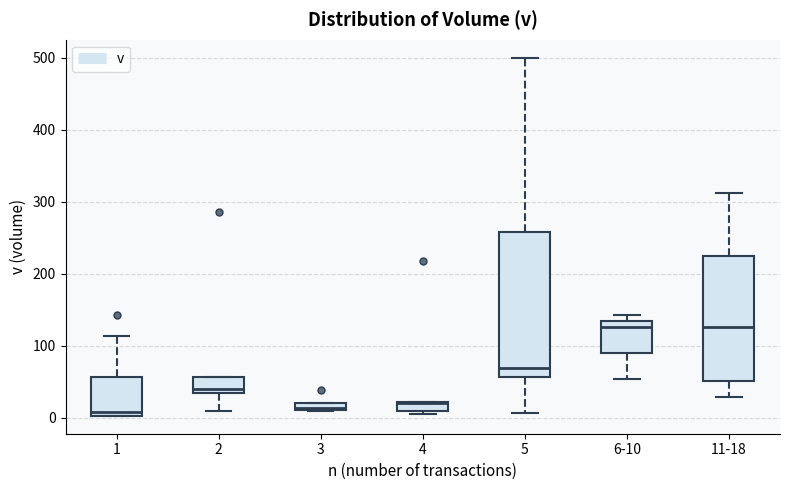

Comparing the boxes themselves (not the whiskers), which one is the tallest?

5